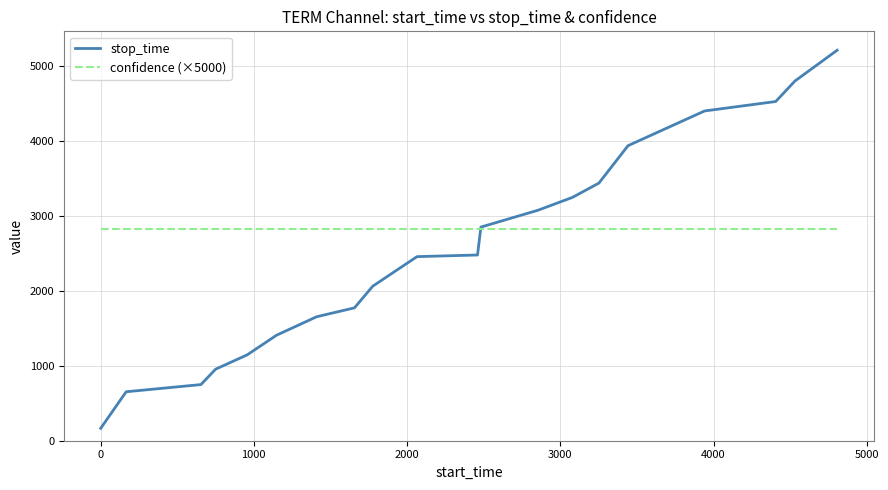

Which series has the widest spread of values?

stop_time